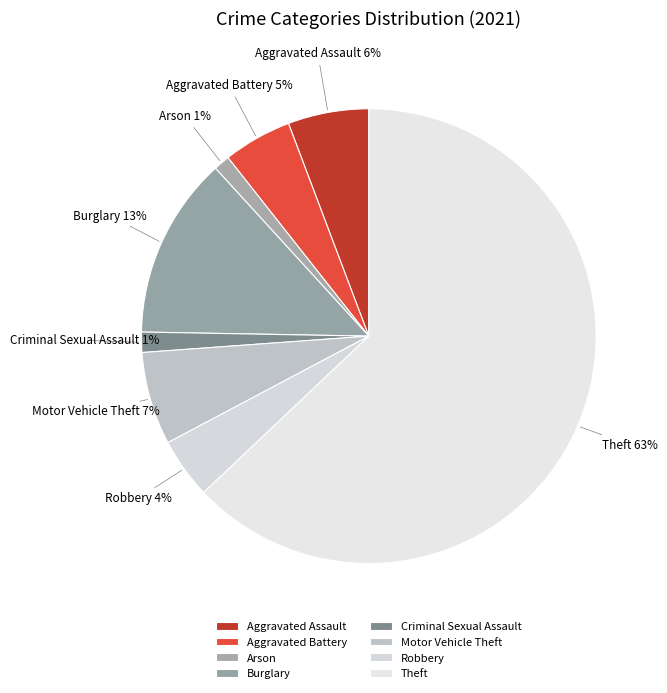

Does Theft account for over 50% of the chart?

Yes